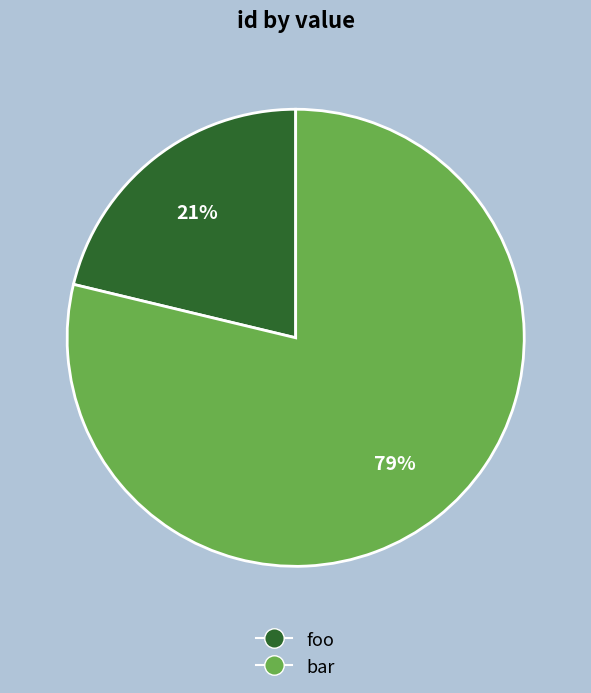

True or false: foo accounts for 12% of the total.

False